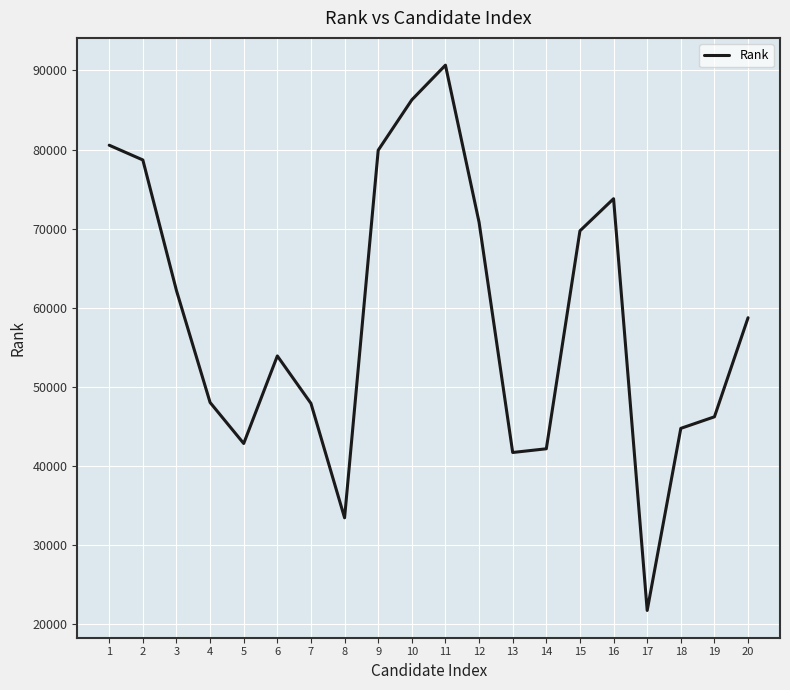

What is the average value?

58673